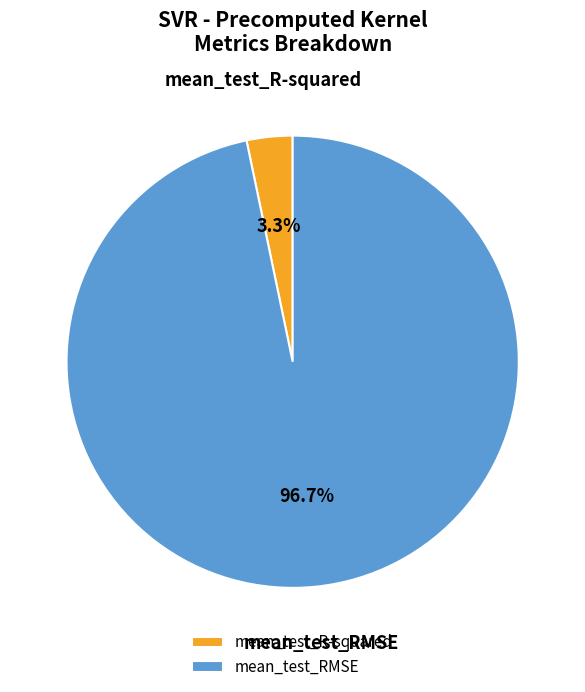

To the nearest percent, what is the combined percentage of mean_test_R-squared and mean_test_RMSE?

100%